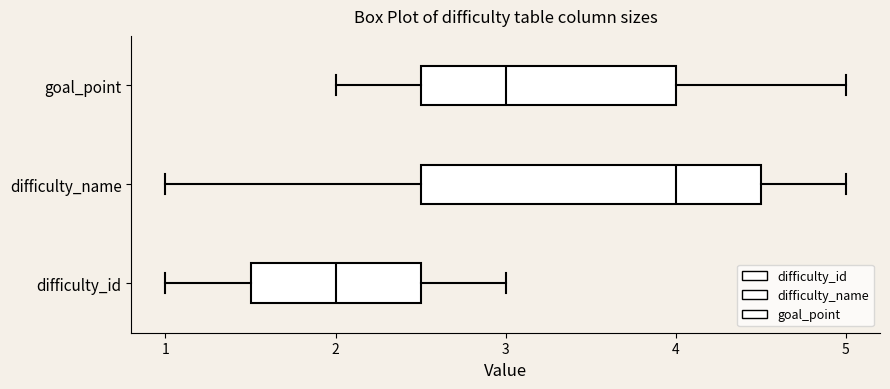

Comparing the boxes themselves (not the whiskers), which one is the widest?

difficulty_name